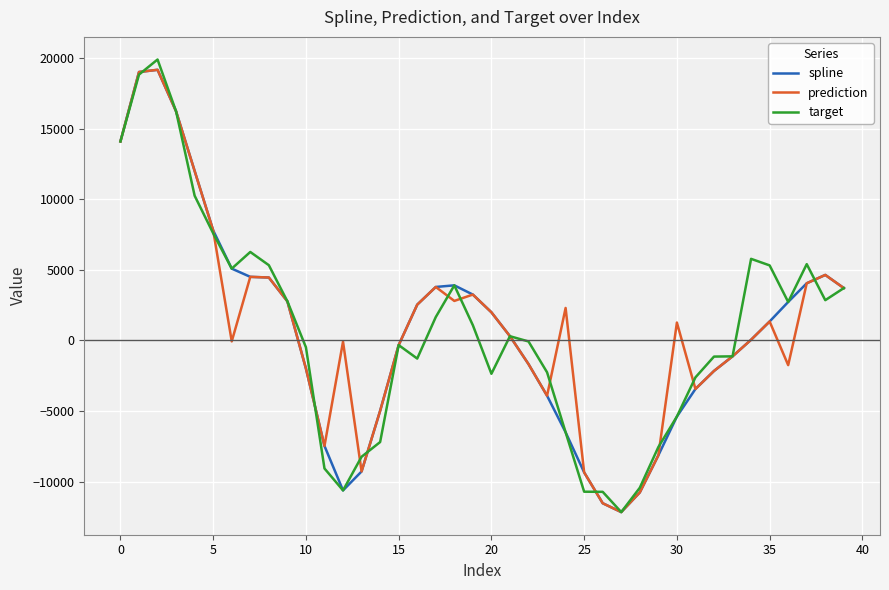

What is the minimum value for prediction?

-12150.9